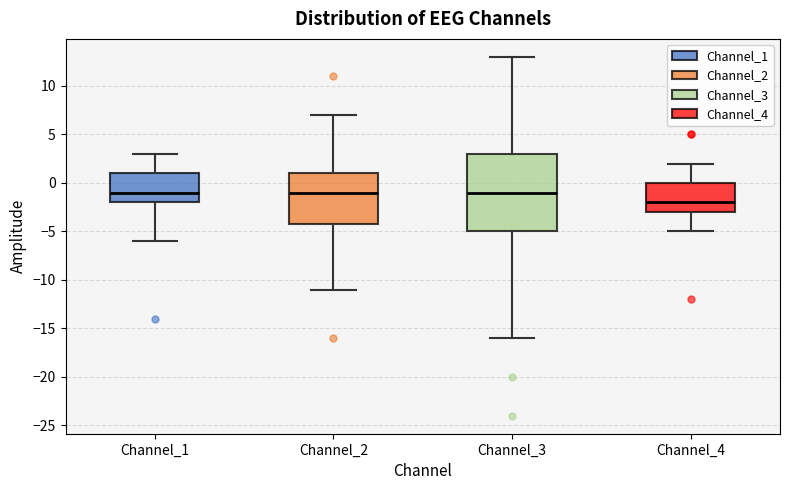

Reading left to right, transcribe this box plot: for each box, give where its median line is, the range the box spans, and where its two whiskers end, as read against the y-axis. The values are not printed on the chart, so give them approximately, as read against the axis.

Channel_1: median -1, box -2 to 1, whiskers -6 to 3
Channel_2: median -1, box -4 to 1, whiskers -11 to 7
Channel_3: median -1, box -5 to 3, whiskers -16 to 13
Channel_4: median -2, box -3 to 0, whiskers -5 to 2